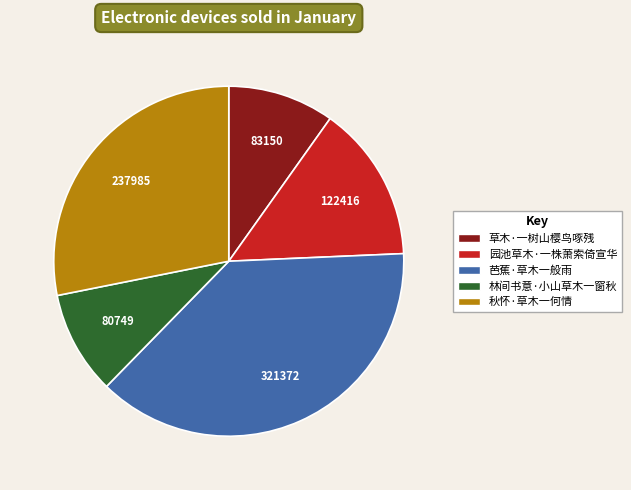

Combined, do 林间书意·小山草木一窗秋 and 园池草木·一株萧索倚宣华 account for over 50%?

No